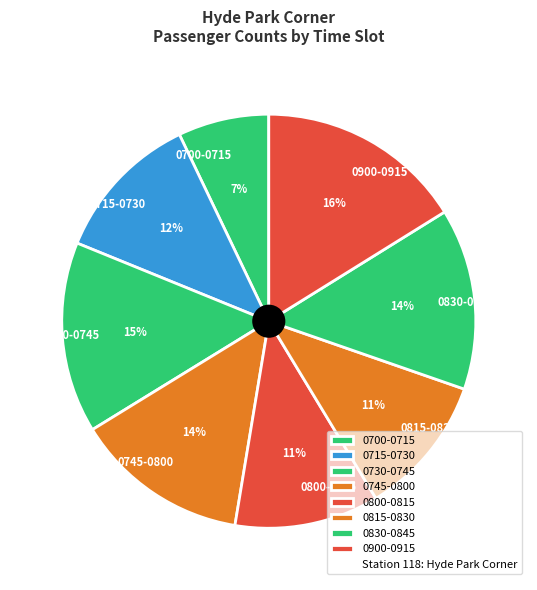

What is the smallest slice in the pie chart?

0700-0715